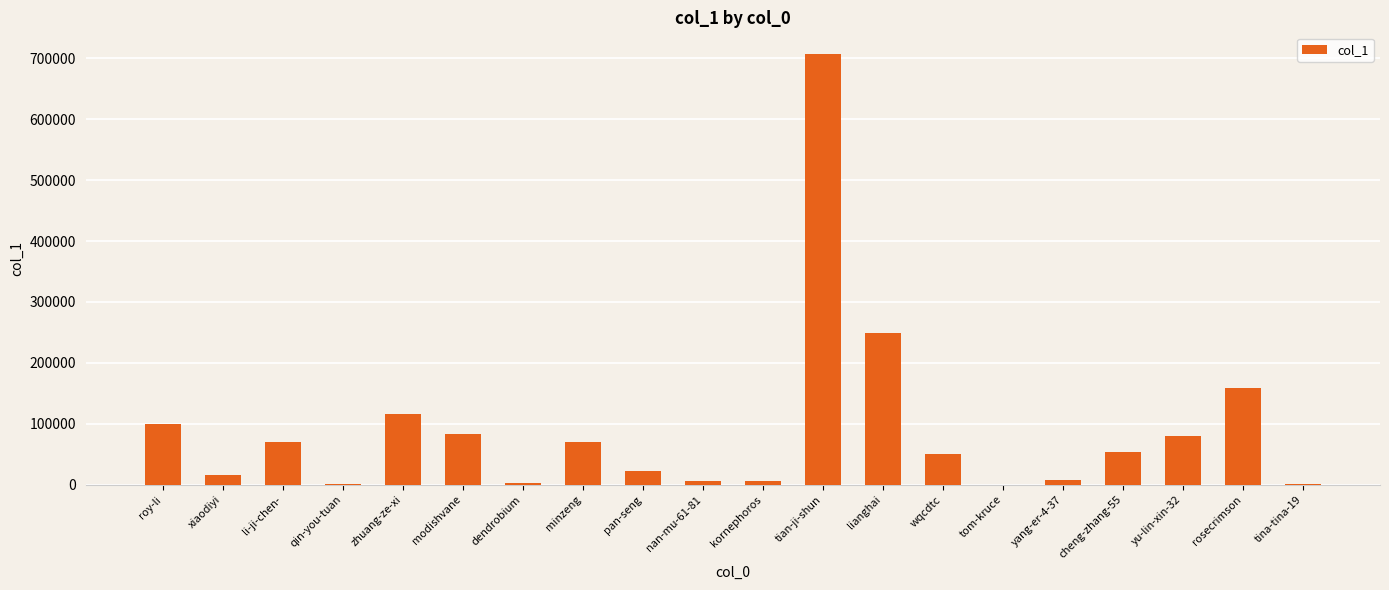

What is the sum of all values?

1803027